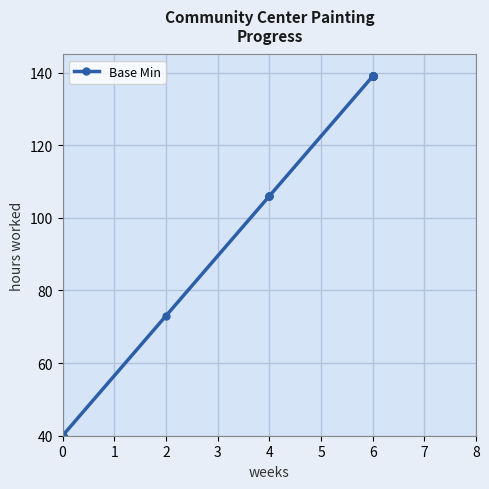

True or false: the data shows 197 at 6.

False